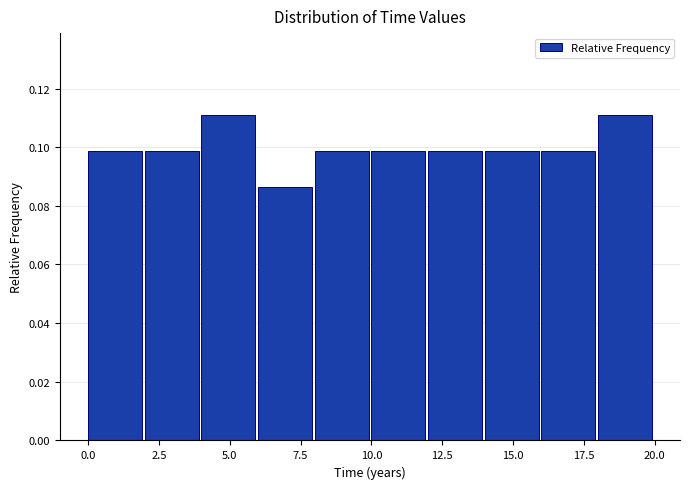

Reading left to right, transcribe this chart: for each bar, give the range it covers on the x-axis and its height. The values are not printed on the chart, so give them approximately, as read against the axis.

0 to 2: 0.098
2 to 4: 0.098
4 to 6: 0.112
6 to 8: 0.086
8 to 10: 0.098
10 to 12: 0.098
12 to 14: 0.098
14 to 16: 0.098
16 to 18: 0.098
18 to 20: 0.112